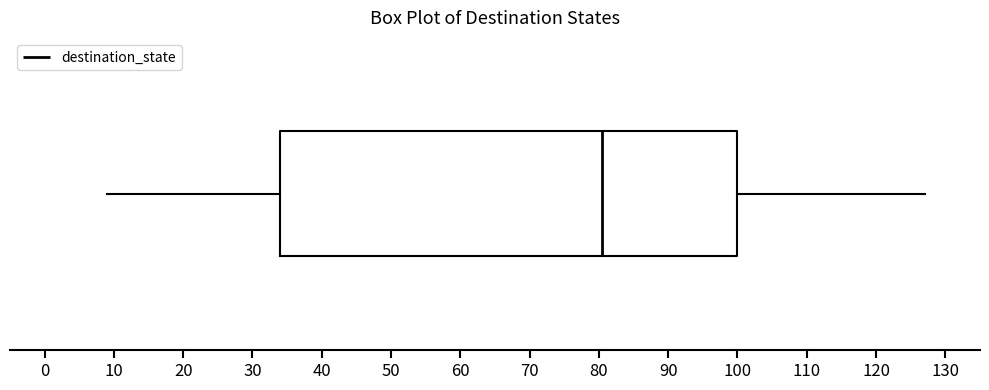

Read this box plot against the x-axis: the position of the median line, the range covered by the box, and the ends of both whiskers. The values are not printed on the chart, so give them approximately, as read against the axis.

median 81, box 34 to 100, whiskers 9 to 127